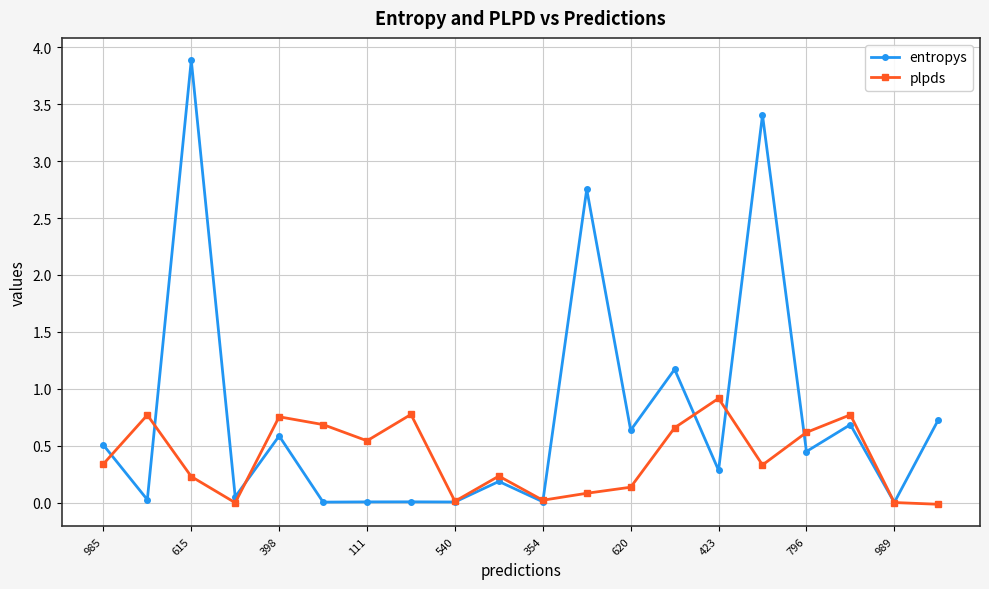

What is the value of the plpds point at the 3rd from the left?

0.2